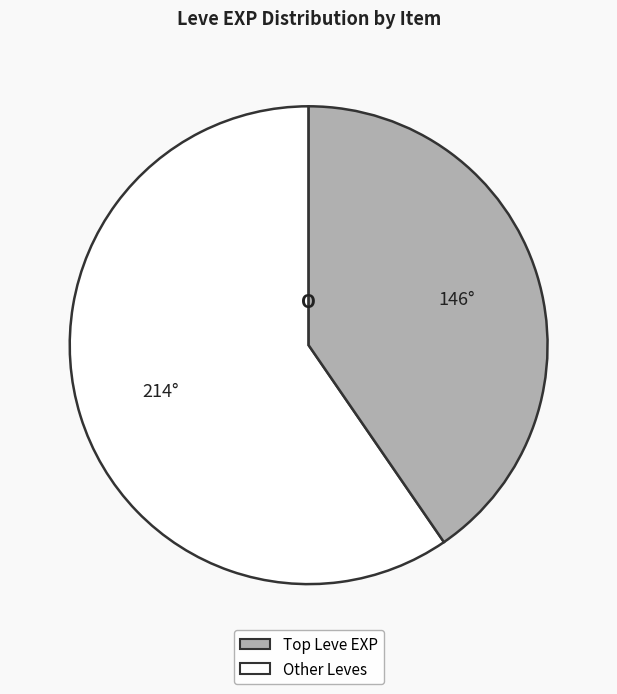

Is there any slice that represents more than half of the pie?

Yes